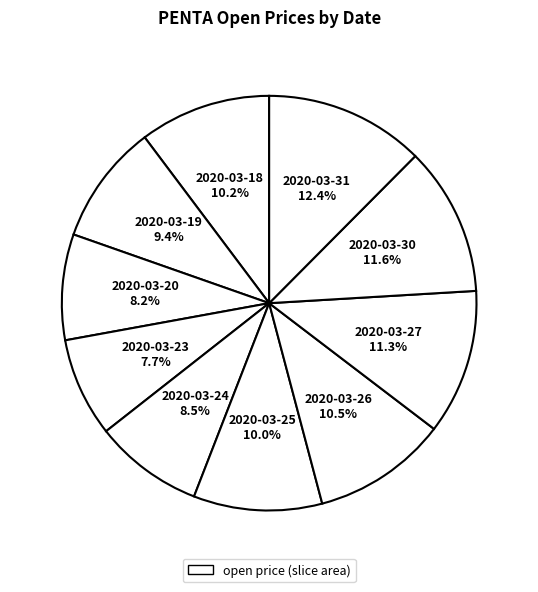

Rank the categories by value from highest to lowest.

2020-03-31, 2020-03-30, 2020-03-27, 2020-03-26, 2020-03-18, 2020-03-25, 2020-03-19, 2020-03-24, 2020-03-20, 2020-03-23